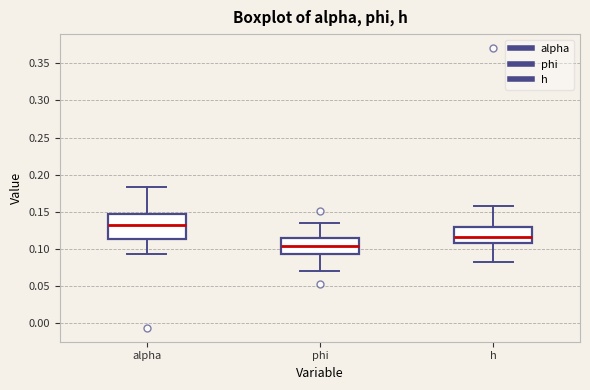

Where is the upper edge of the box for h on the y-axis? The values are not printed on the chart, so give them approximately, as read against the axis.

0.130